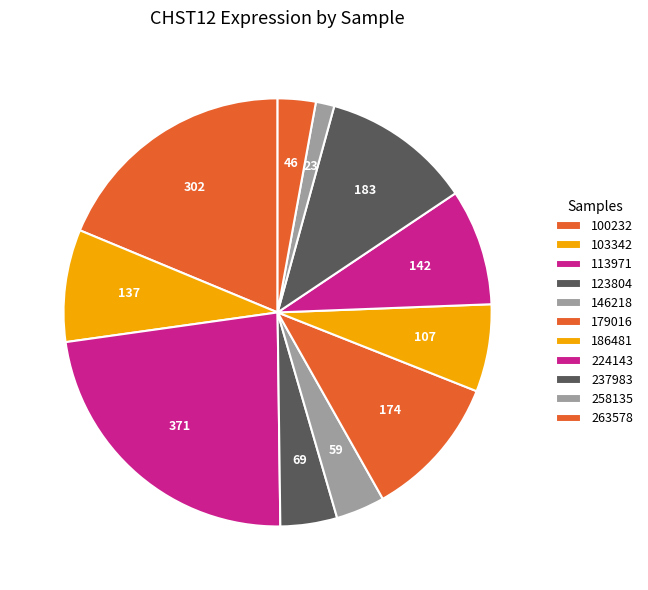

Count the number of slices in the pie.

11